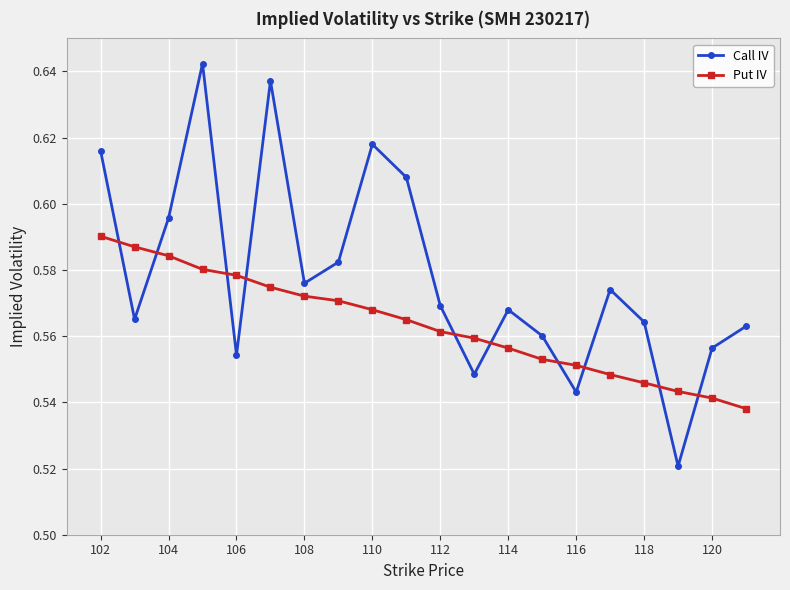

What is the difference between the maximum and minimum values in the Put IV series?

0.1